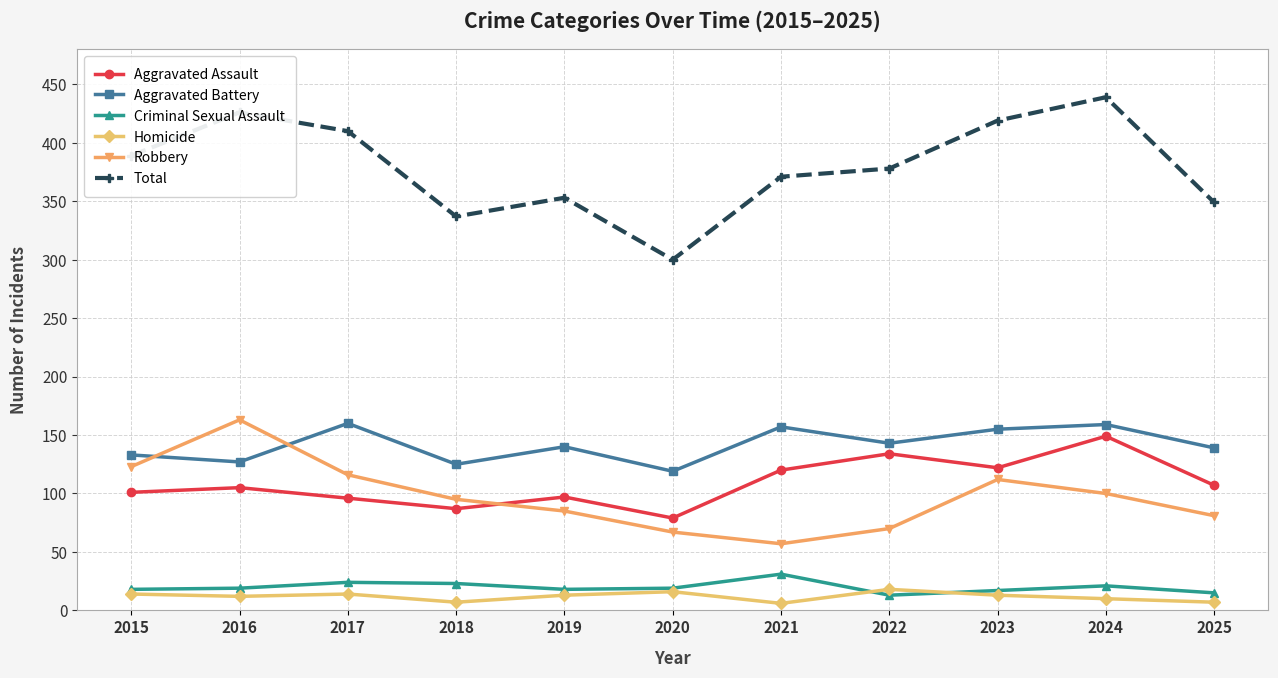

Which series has the largest total across all categories?

Total